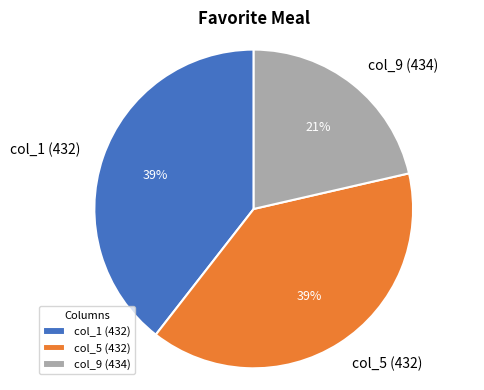

Is there a majority slice in this chart?

No